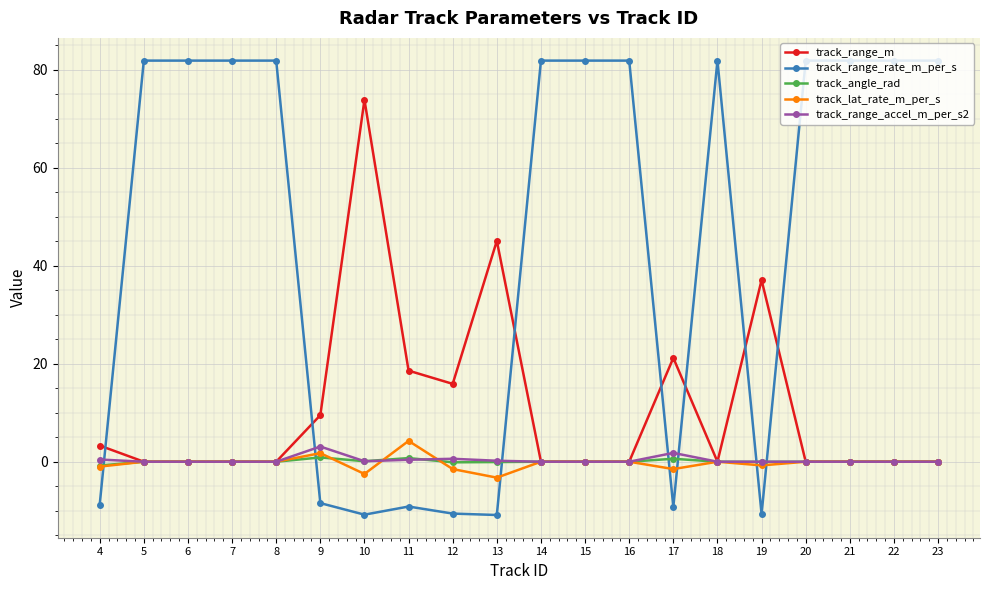

What is the difference between the track_range_accel_m_per_s2 values at 7 and 17?

1.8